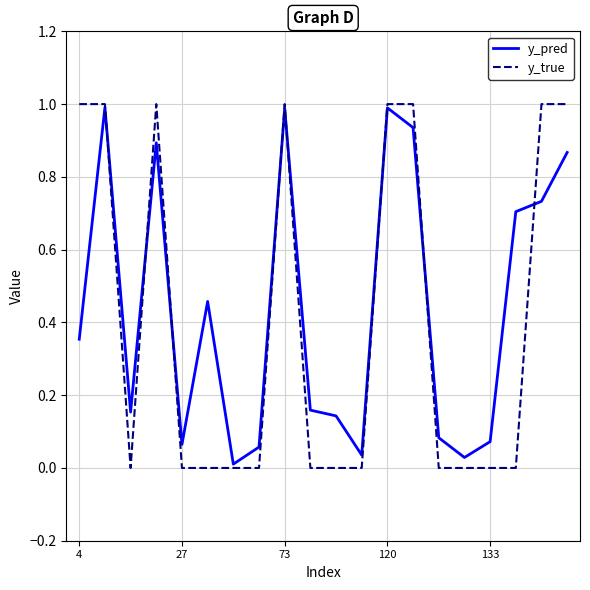

Rank the series by their average value, from lowest to highest.

y_true, y_pred